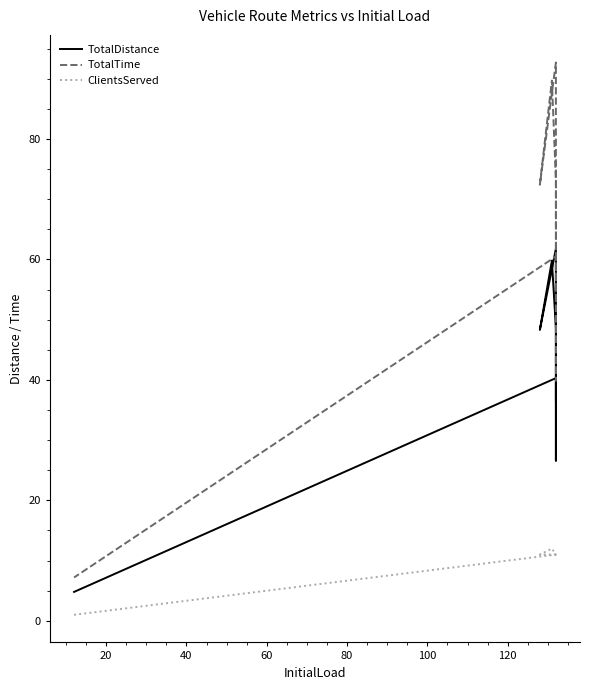

Which series has the largest total across all categories?

TotalTime